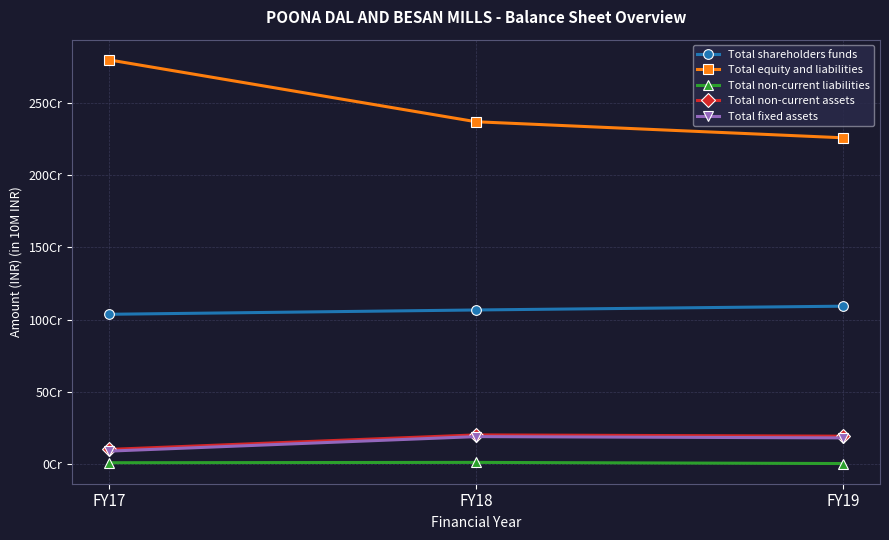

Is this an area chart (filled region under the line)?

No